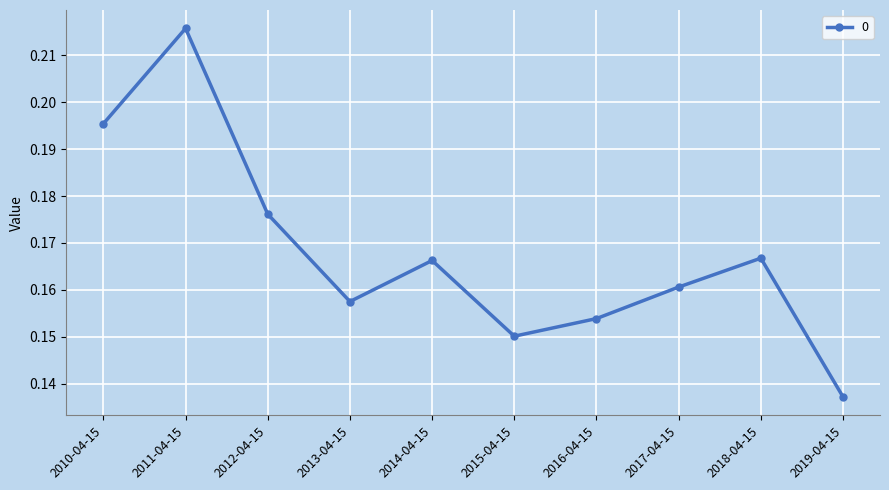

Between 2018-04-15 and 2016-04-15, which is larger?

2018-04-15